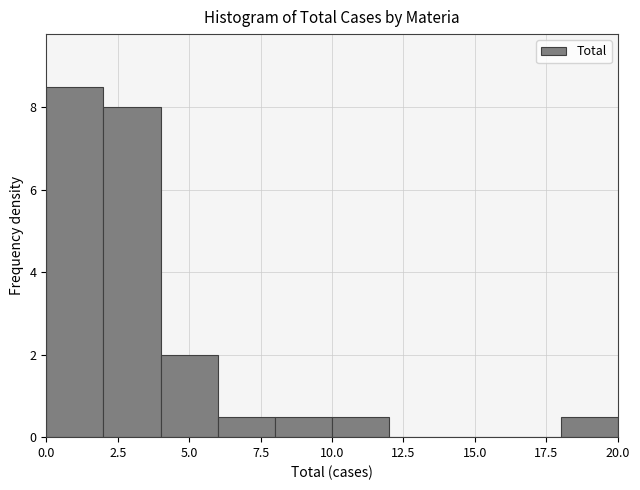

What is the height of the bar covering 10 to 12 on the x-axis? The values are not printed on the chart, so give them approximately, as read against the axis.

0.6